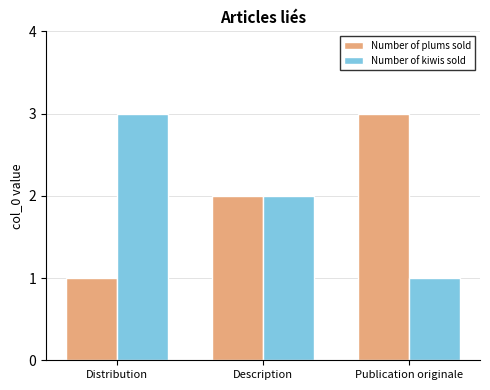

Read the Number of kiwis sold value at Distribution.

3